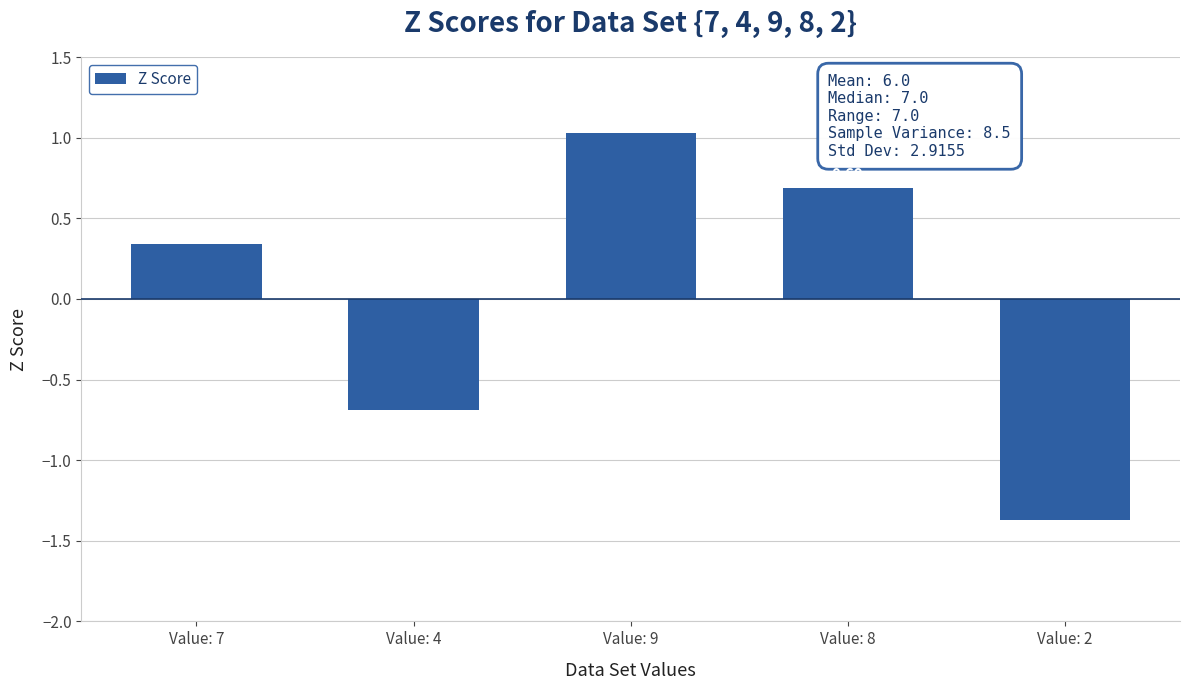

Which has a higher value, Value: 7 or Value: 4?

Value: 7